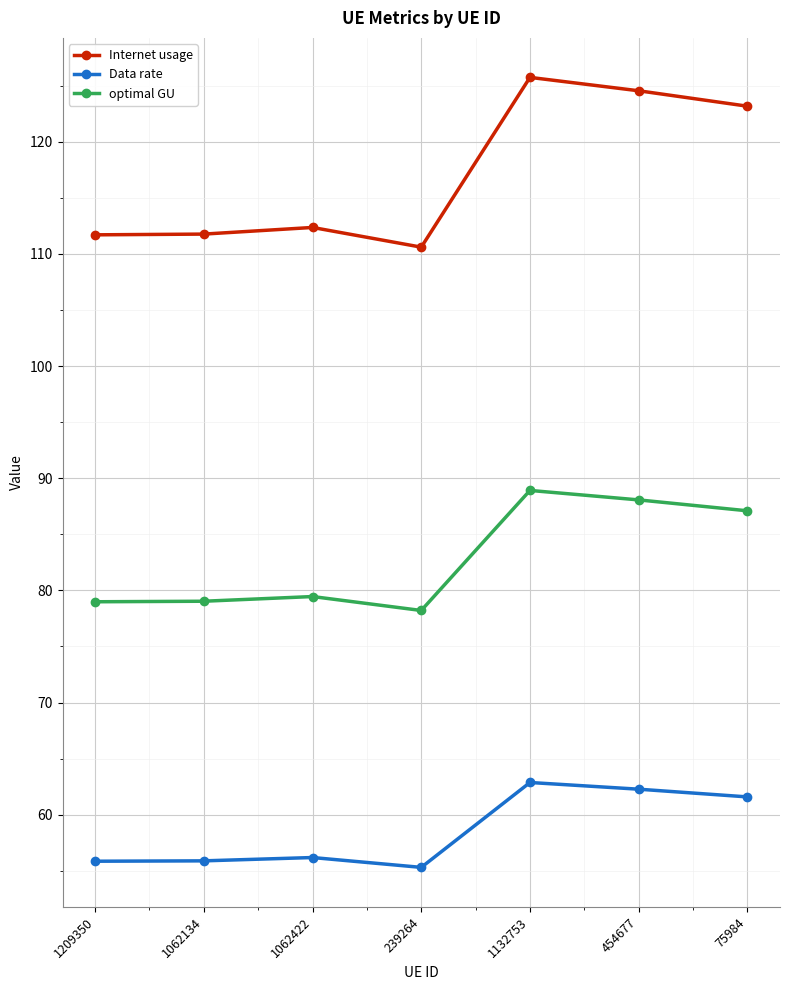

True or false: Internet usage and Data rate intersect in this chart.

False